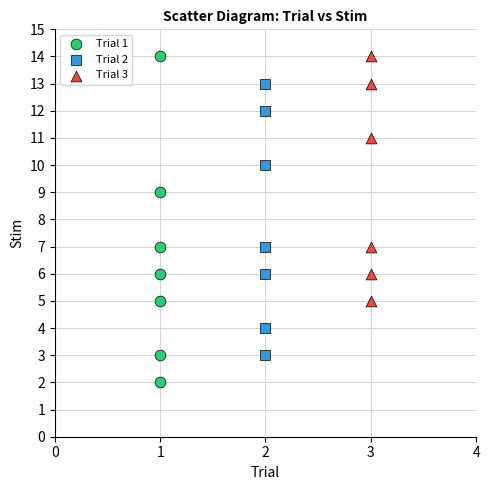

Which series has the widest spread of Y values?

Trial 1